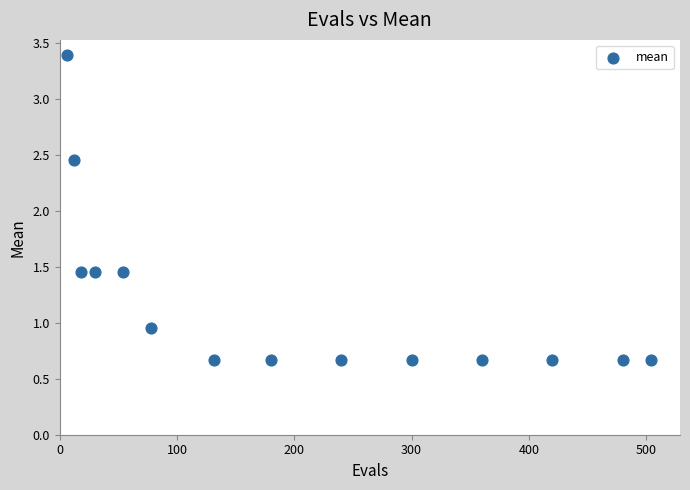

What is the range of Y values (max minus min)?

2.7